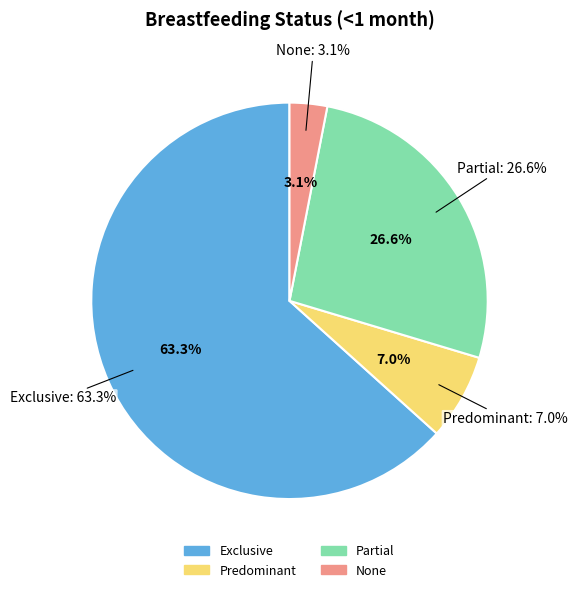

To the nearest percent, what percentage of the pie is Partial?

27%